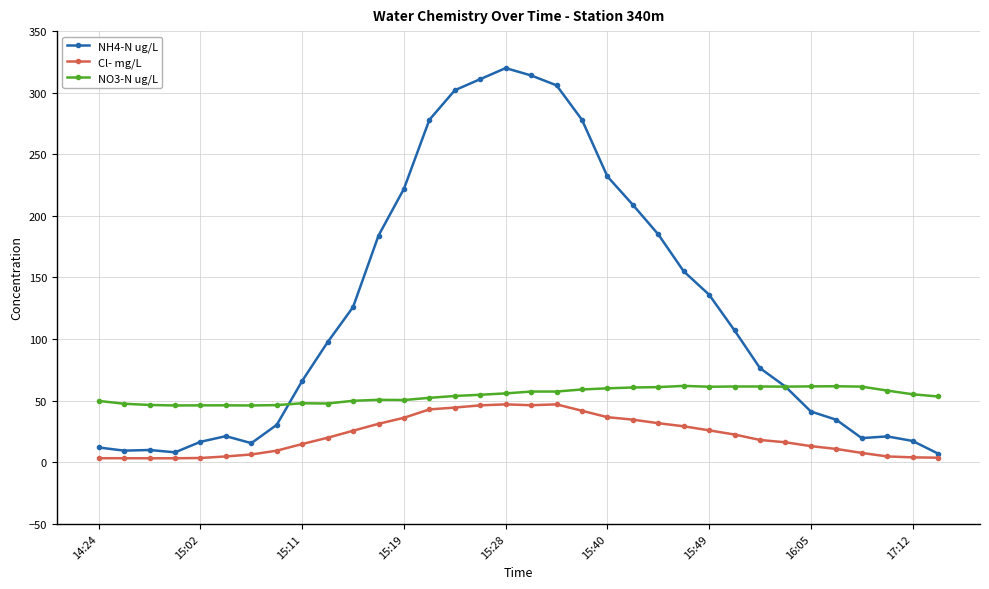

Which series has the largest total across all categories?

NH4-N ug/L